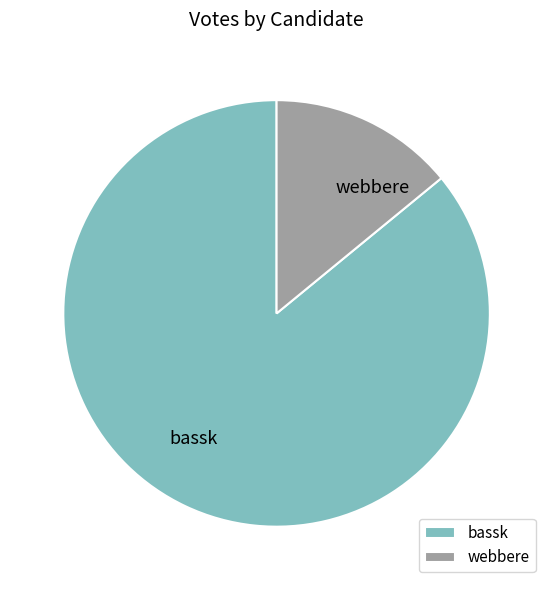

Does webbere account for over 50% of the chart?

No